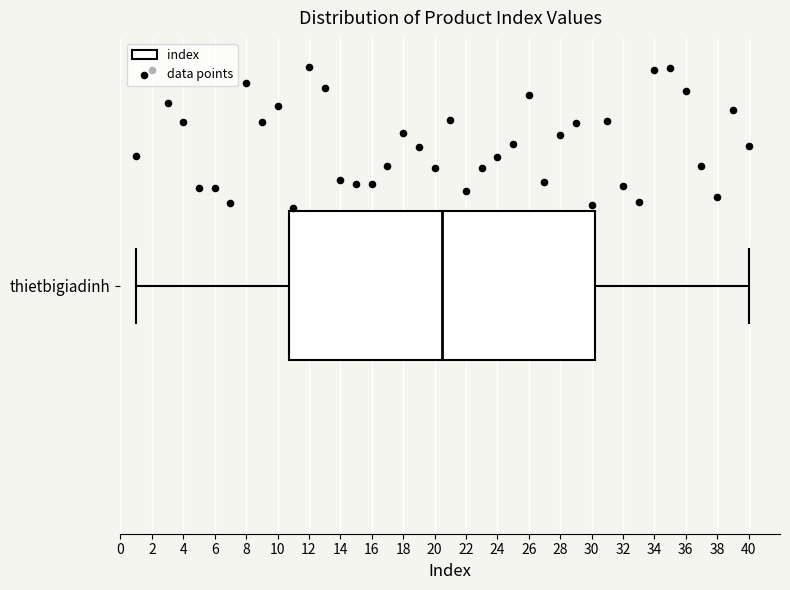

Read this box plot against the x-axis: the position of the median line, the range covered by the box, and the ends of both whiskers. The values are not printed on the chart, so give them approximately, as read against the axis.

median 20.6, box 10.8 to 30.2, whiskers 1.0 to 40.0